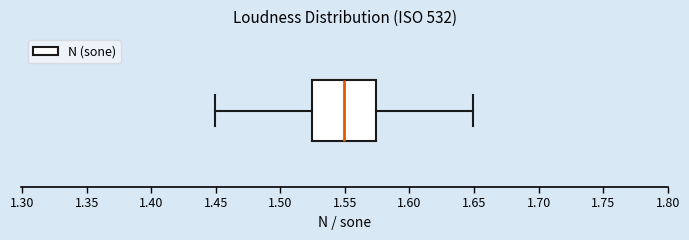

Where is the left edge of the box on the x-axis? The values are not printed on the chart, so give them approximately, as read against the axis.

1.525